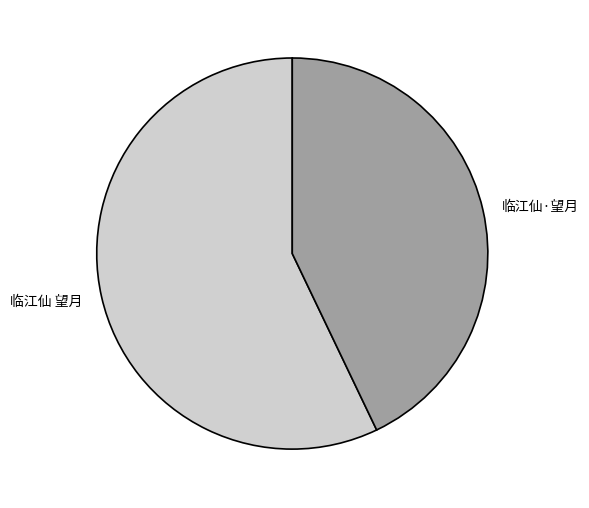

How many segments does this pie chart have?

2